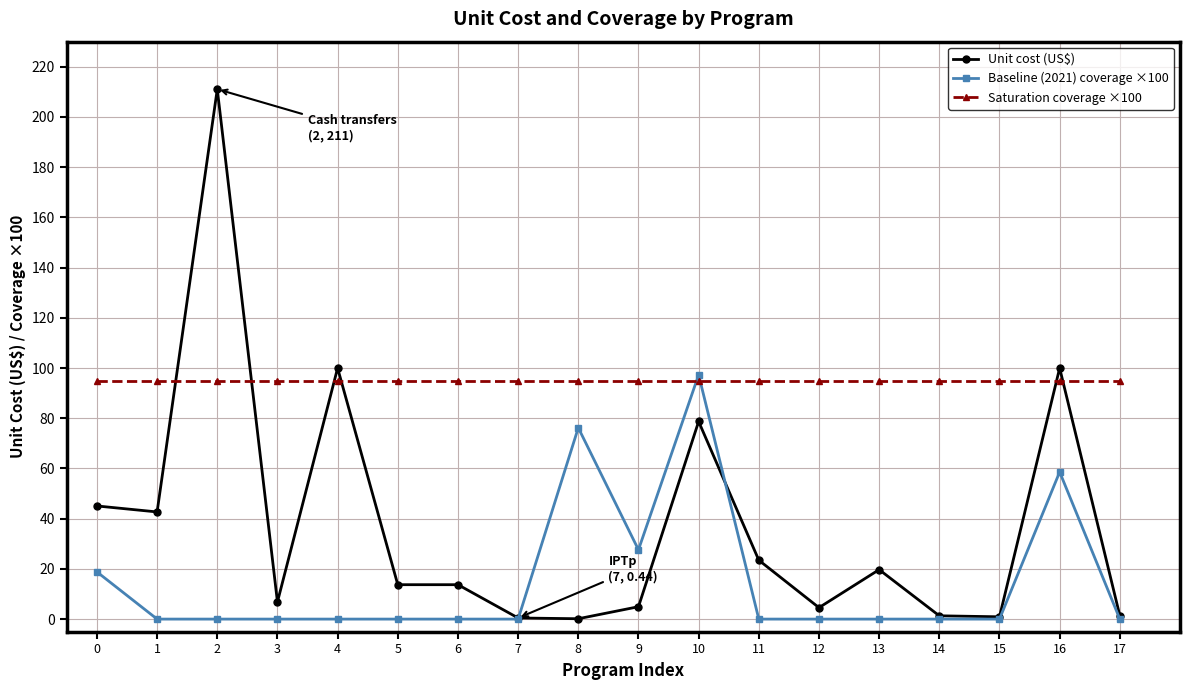

Which series has the widest spread of values?

Unit cost (US$)